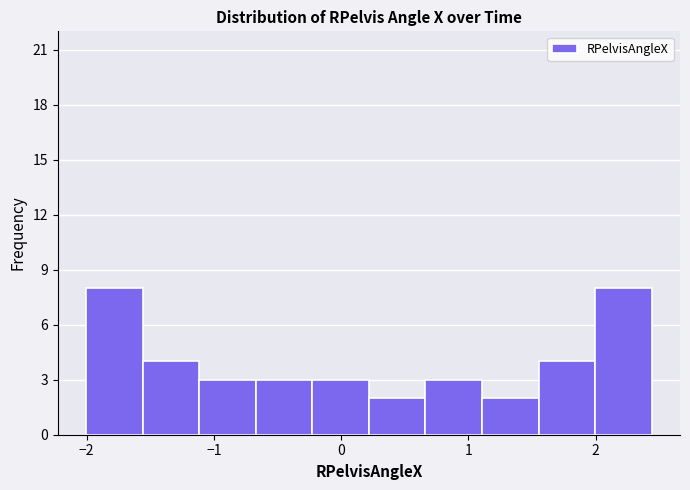

What is the height of the bar covering 1.1 to 1.6 on the x-axis? Neither the bar edges nor the heights are printed on the chart, so give them approximately, as read against the axes.

2